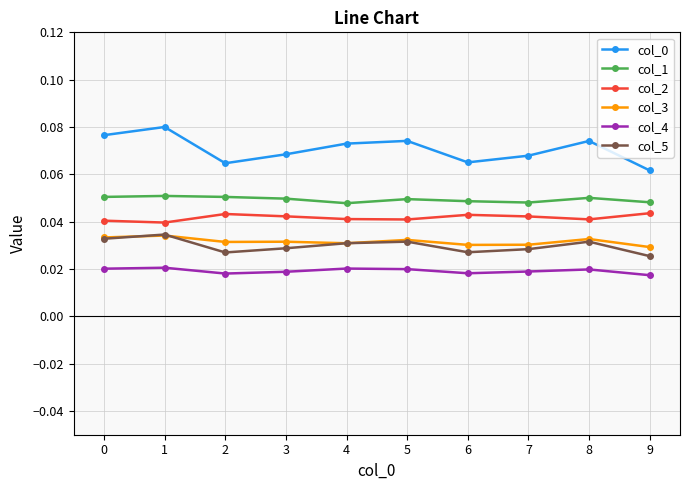

True or false: col_4 and col_5 cross at least once.

False